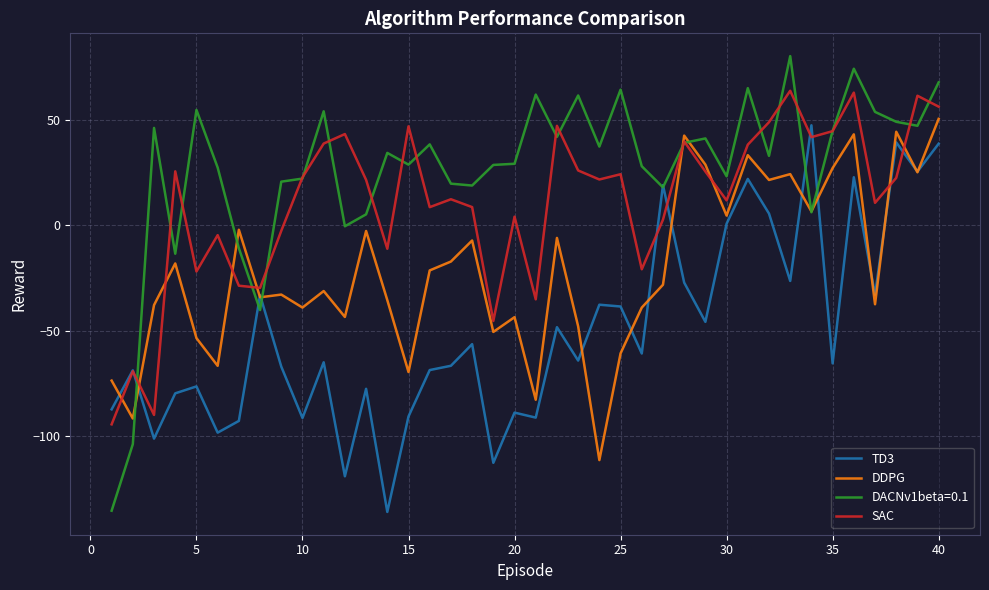

Which series has the largest range (max minus min)?

DACNv1beta=0.1